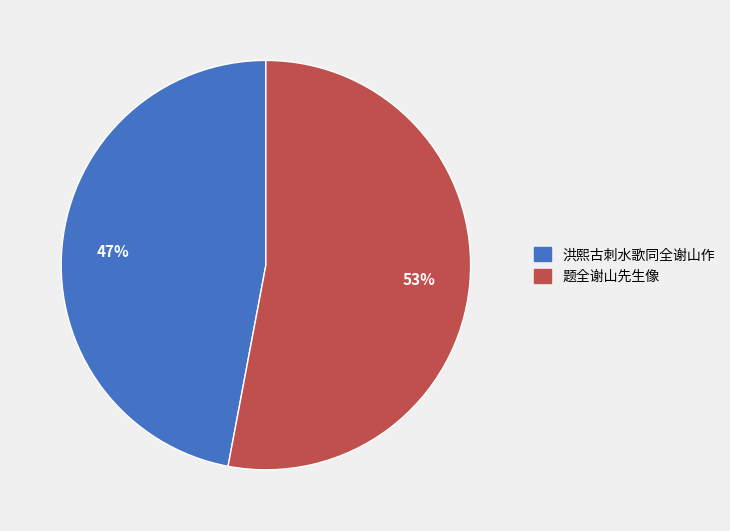

Which slice is the smallest?

洪熙古刺水歌同全谢山作